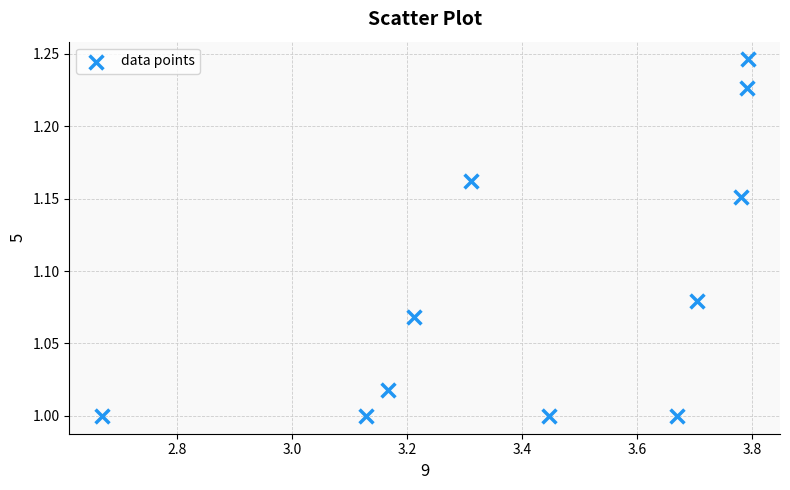

What is the average X value?

3.4